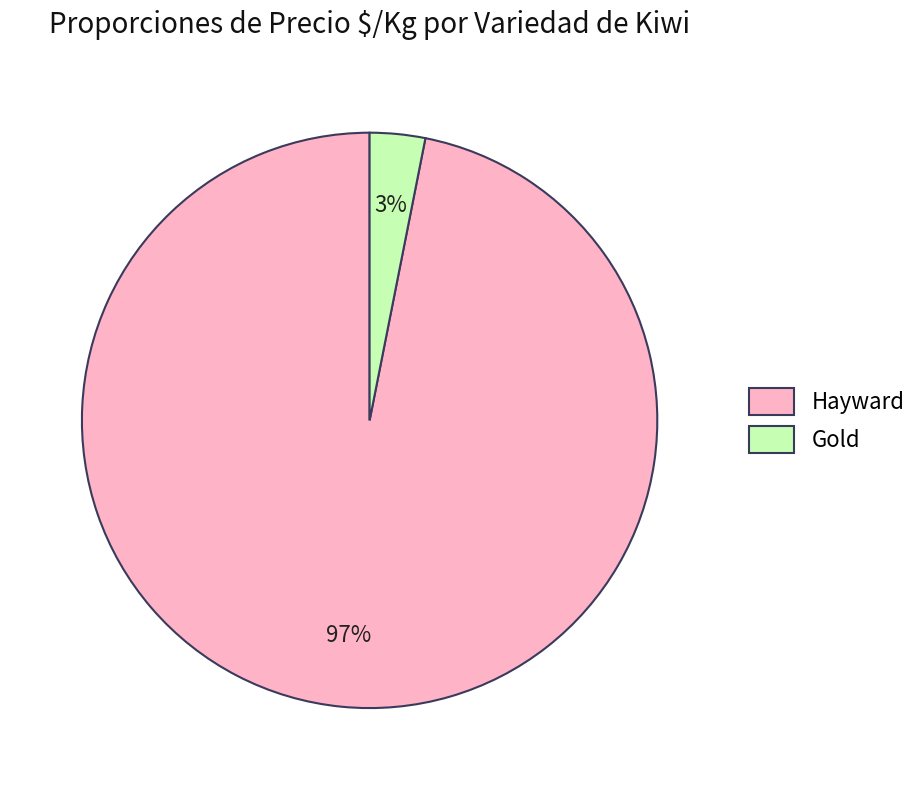

Does Hayward represent more than half of the total?

Yes